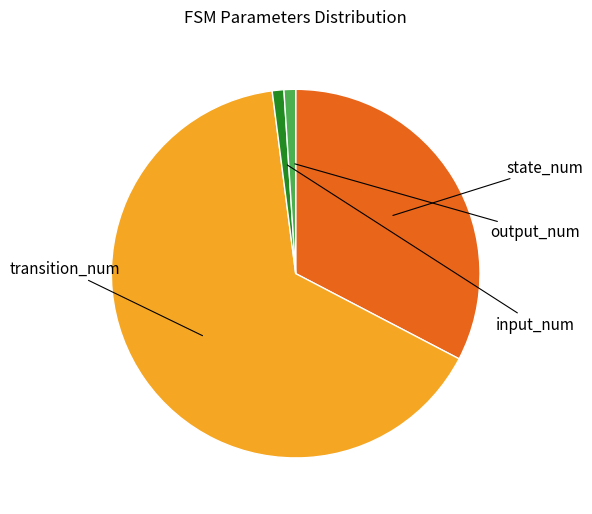

Which slice is the smallest?

input_num